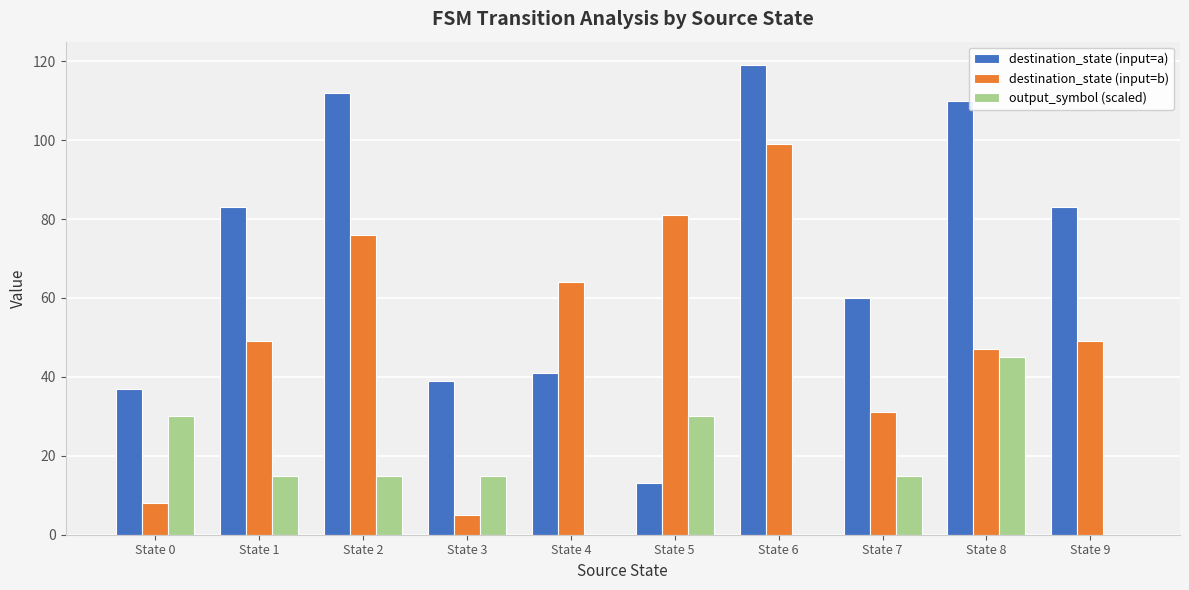

Where is destination_state (input=a) nearest to the value 66?

State 7